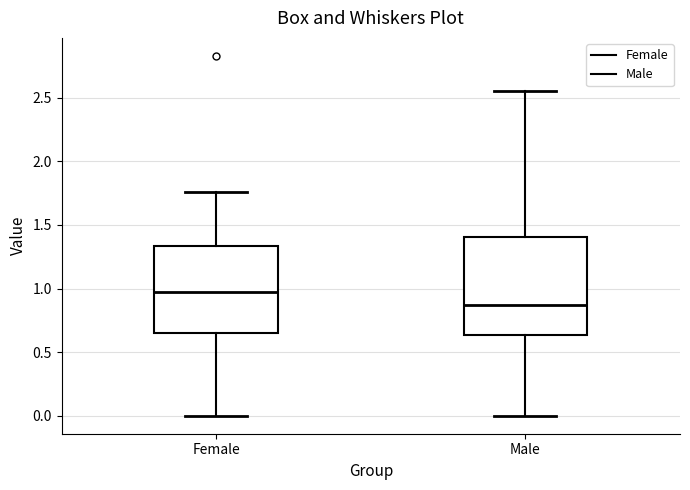

Which box has the highest median line?

Female